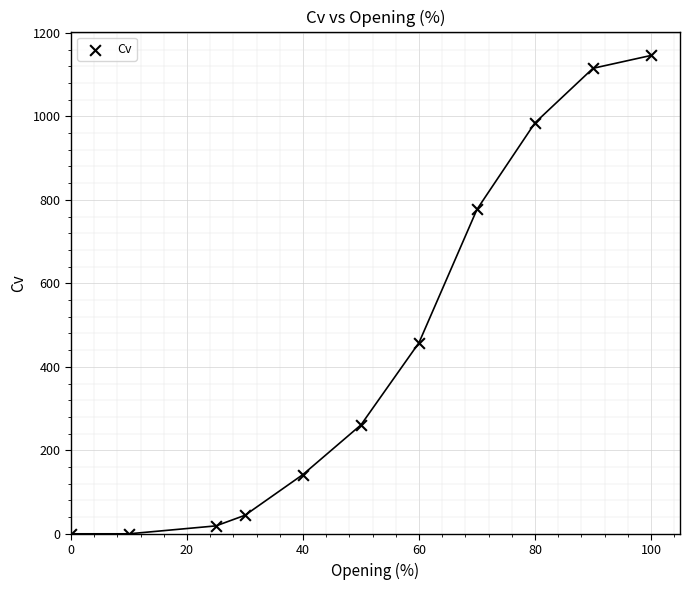

What Y value in the scatter plot is closest to 572?

457.8